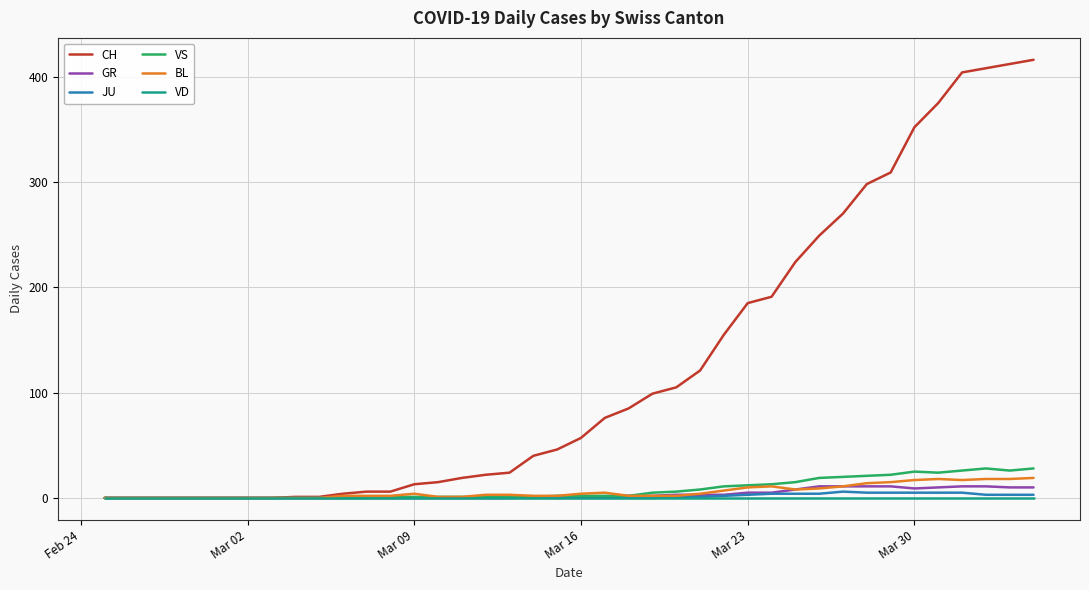

Is this an area chart (filled region under the line)?

No